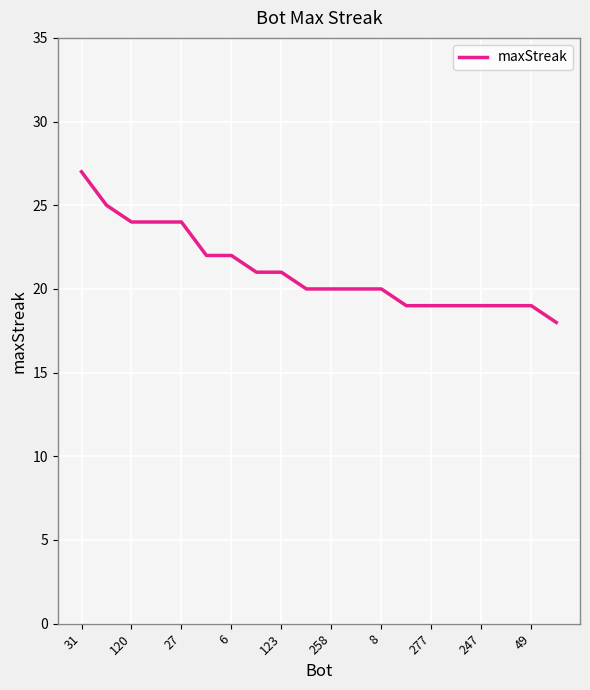

What is the maximum value shown in the chart?

27